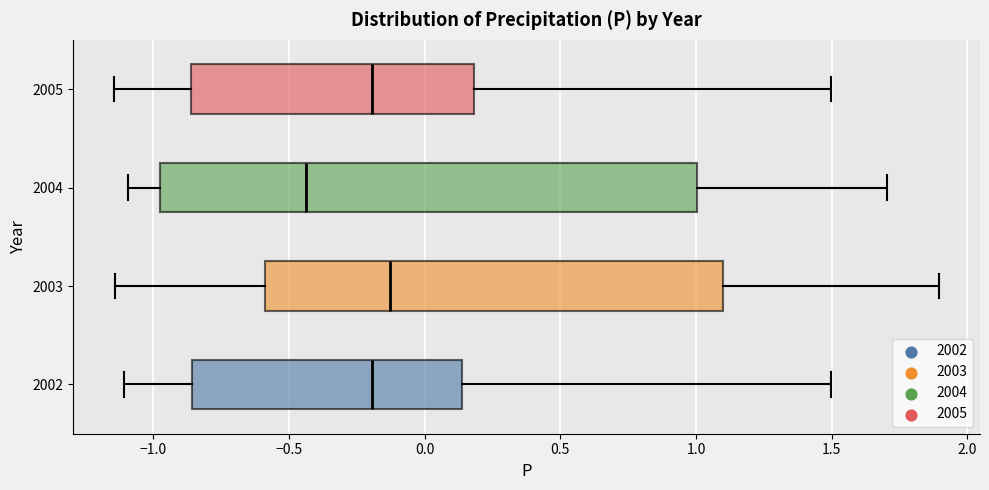

Reading bottom to top, read every box against the x-axis: the position of its median line, the range the box covers, and the ends of its whiskers. The values are not printed on the chart, so give them approximately, as read against the axis.

2002: median -0.20, box -0.85 to 0.15, whiskers -1.10 to 1.50
2003: median -0.15, box -0.60 to 1.10, whiskers -1.15 to 1.90
2004: median -0.45, box -0.95 to 1.00, whiskers -1.10 to 1.70
2005: median -0.20, box -0.85 to 0.20, whiskers -1.15 to 1.50